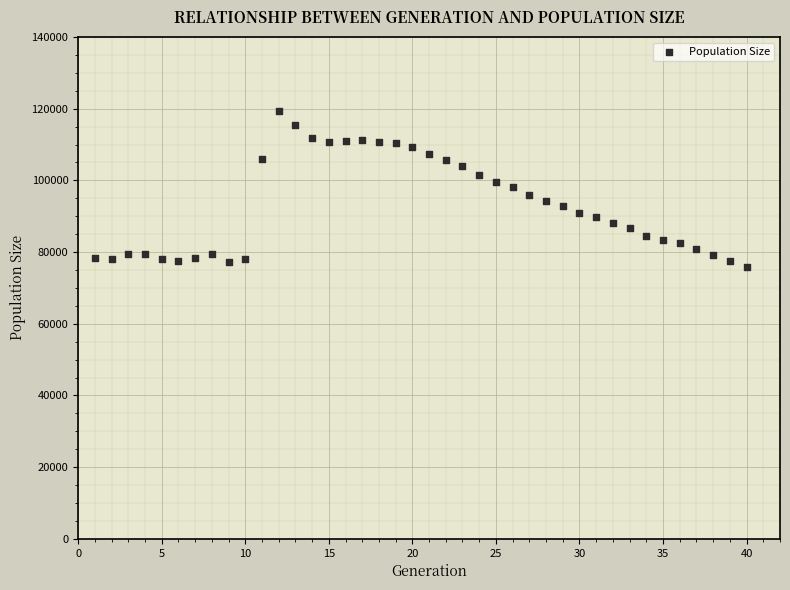

What is the range of Y values (max minus min)?

43558